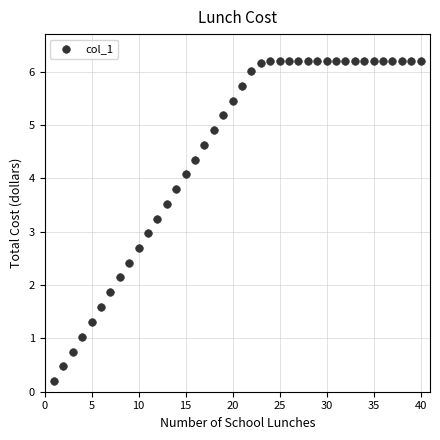

What is the range of Y values (max minus min)?

6.0